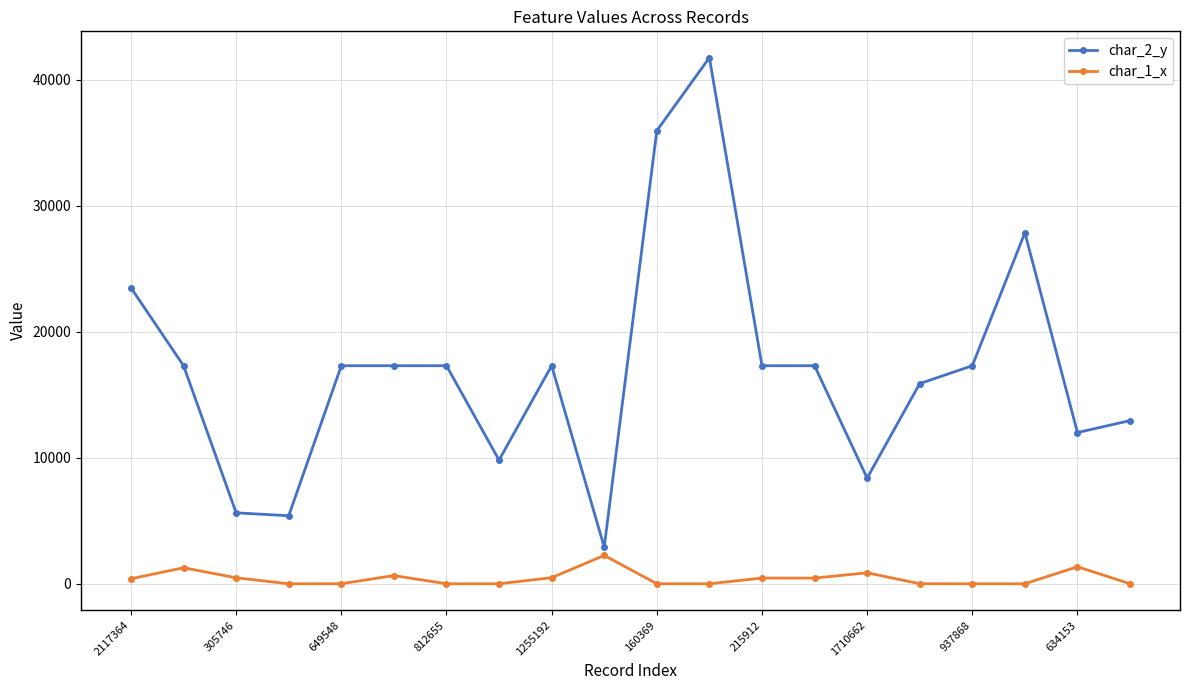

True or false: char_2_y has more than 2 interior local peaks.

True